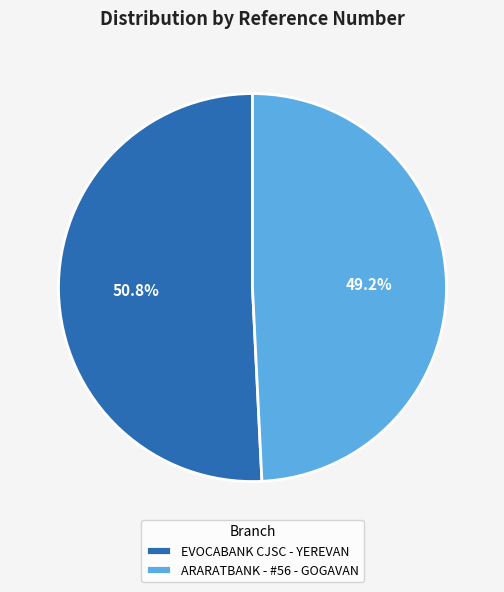

Is it true that ARARATBANK - #56 - GOGAVAN is 38% of the pie?

False